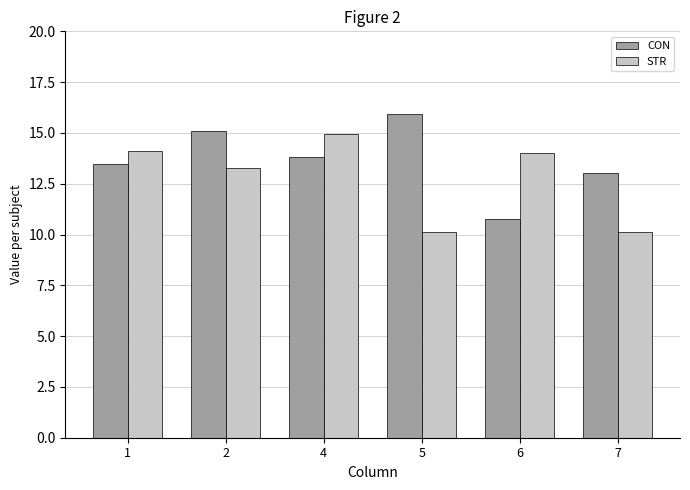

Where does the STR series first go above 14?

1